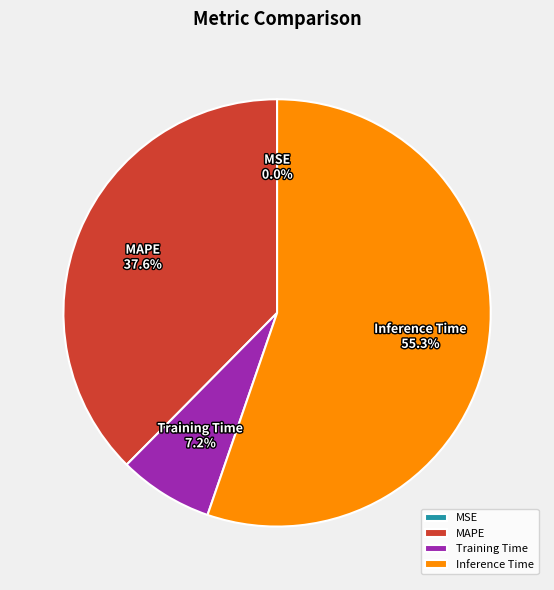

Which slice is the largest?

Inference Time